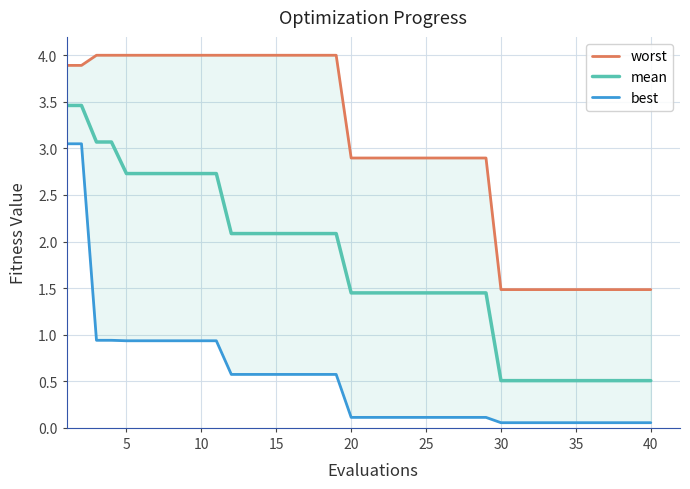

What is the lowest value of the mean series?

0.5